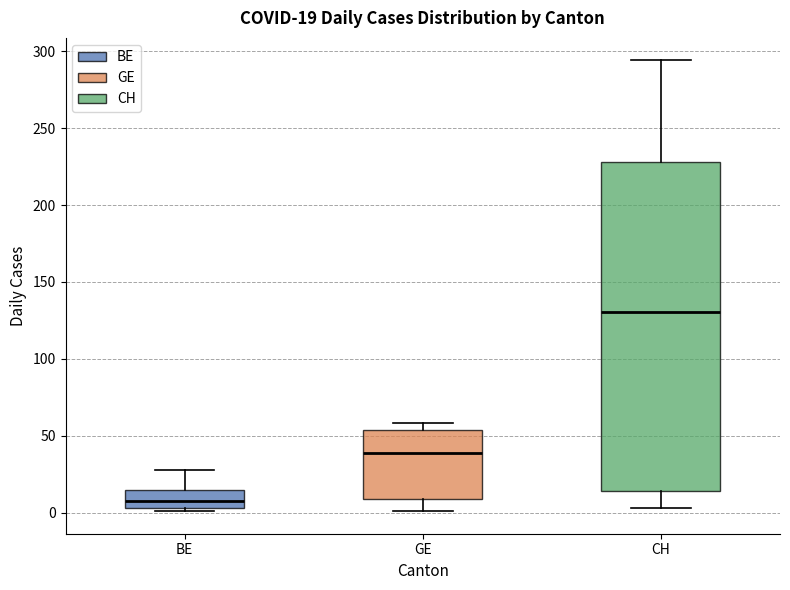

Which box's median line is the highest?

CH